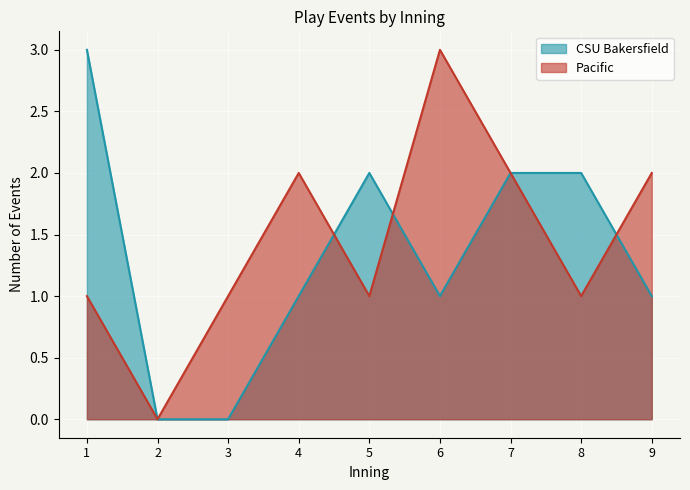

How many categories are shown in the chart?

9